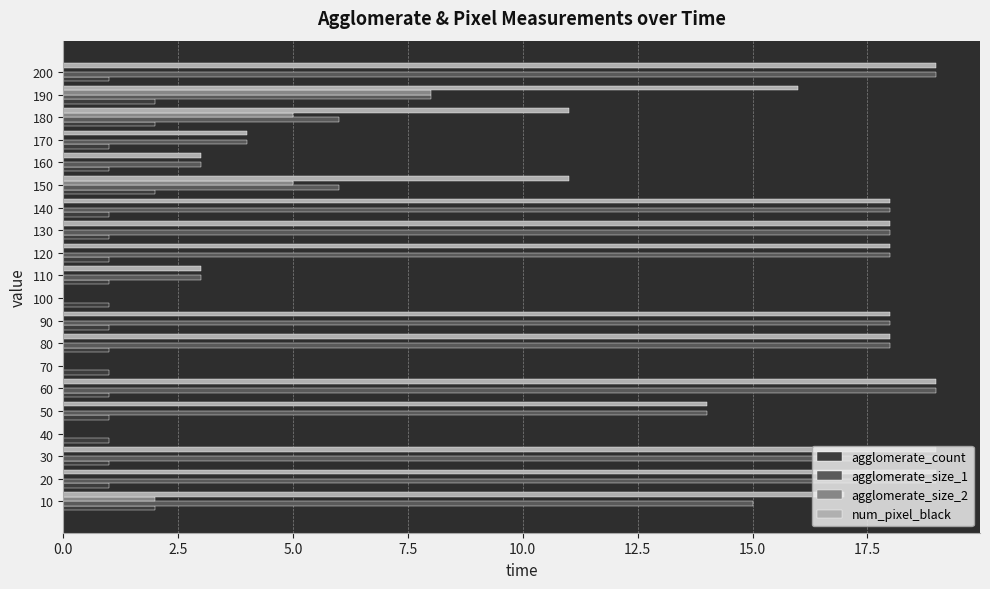

What is the highest value of the num_pixel_black series?

19